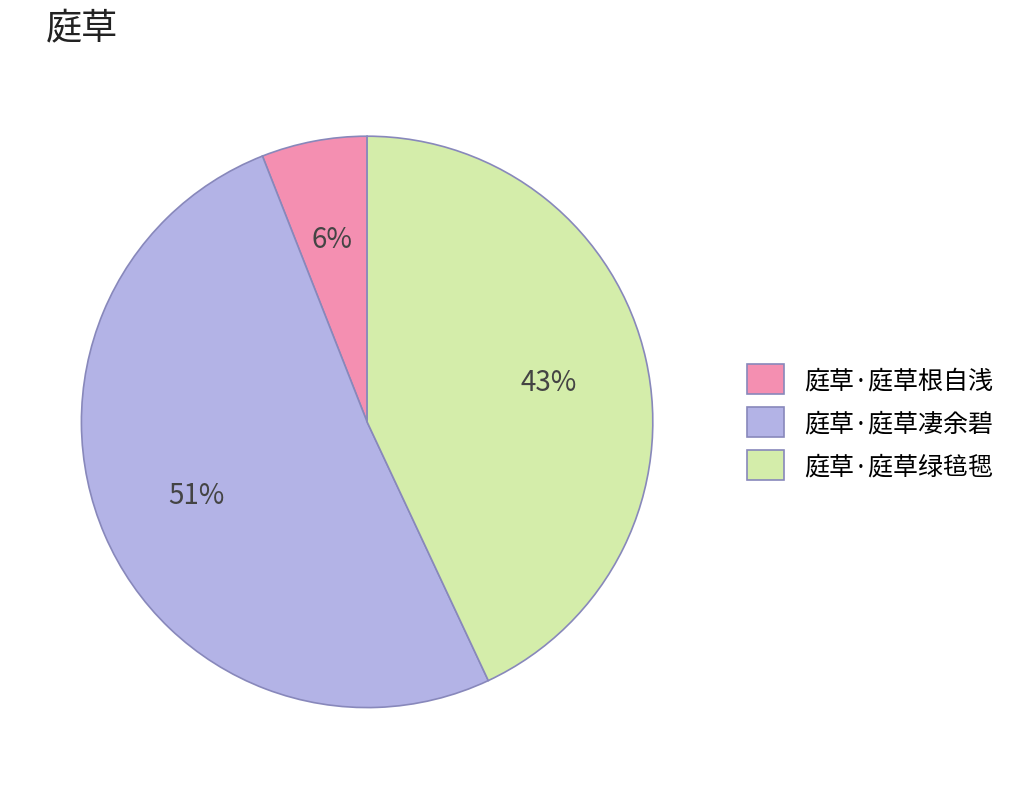

Which category has the biggest portion of the pie?

庭草·庭草凄余碧